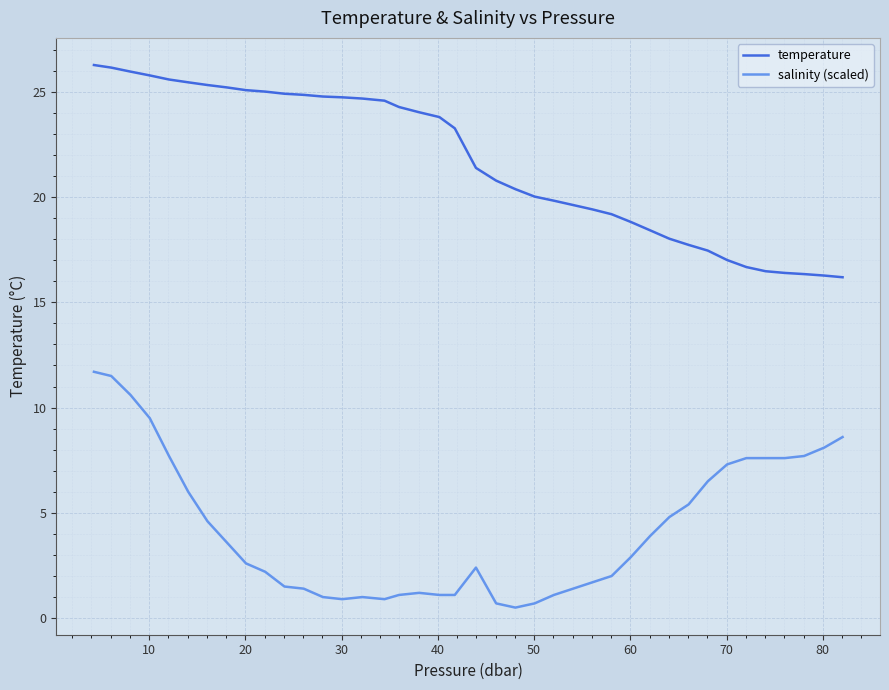

Which series has the widest spread of values?

salinity (scaled)